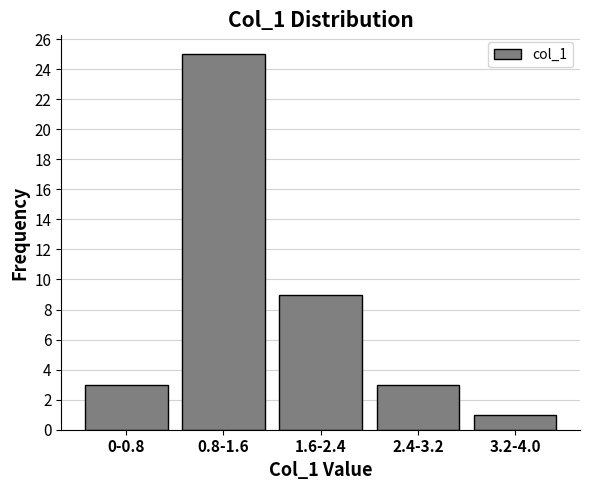

Reading left to right, transcribe all the data shown in this chart.

0-0.8=3	0.8-1.6=25	1.6-2.4=9	2.4-3.2=3	3.2-4.0=1